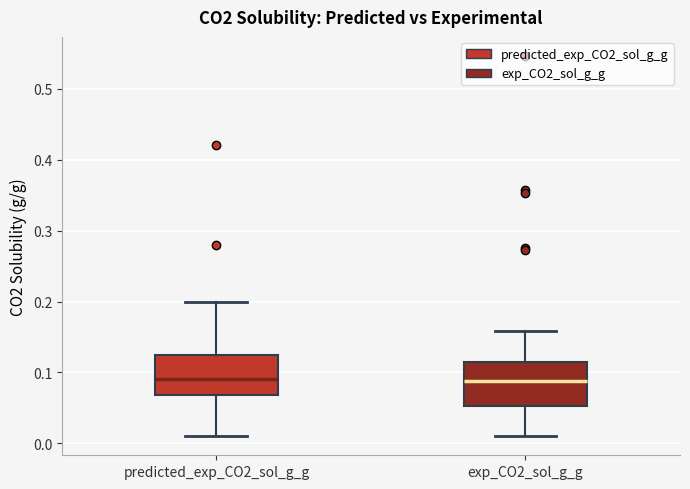

Where is the upper edge of the box for predicted_exp_CO2_sol_g_g on the y-axis? The values are not printed on the chart, so give them approximately, as read against the axis.

0.12